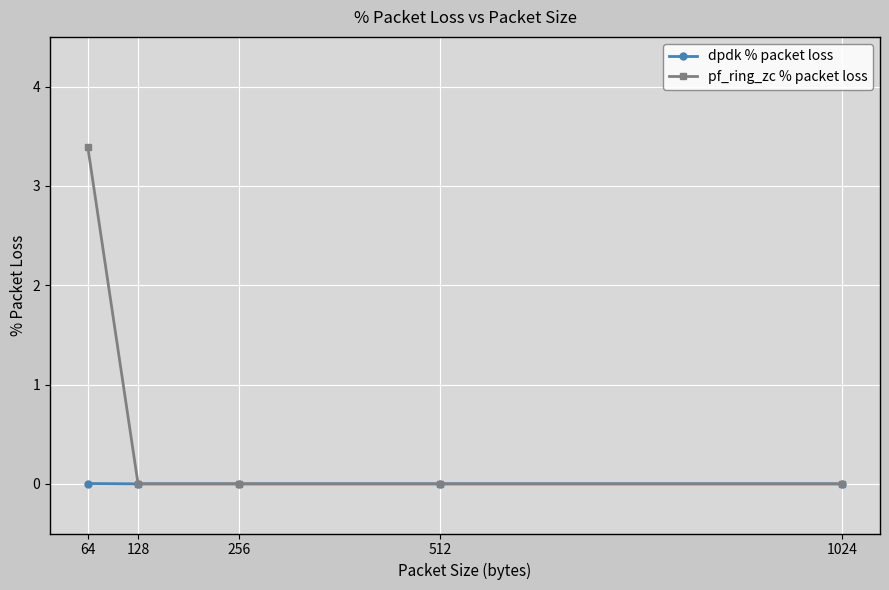

How many lines are shown in the chart?

2